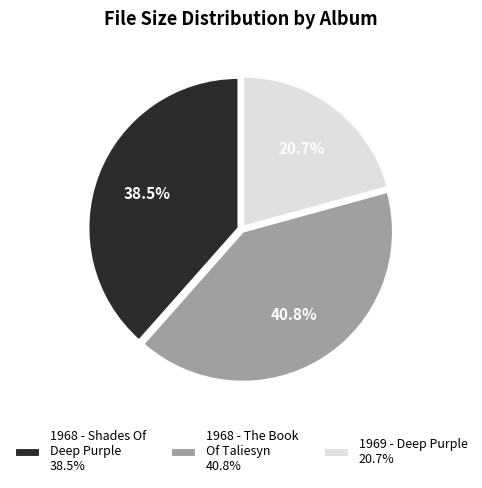

What portion of the pie excludes 1969 - Deep Purple 20.7%?

79.3%